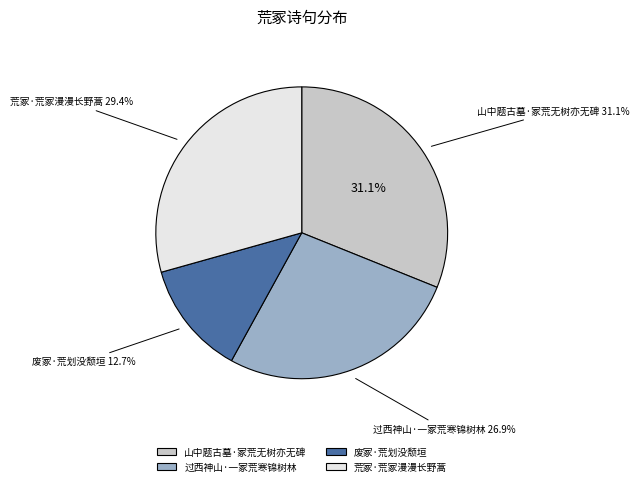

To the nearest percent, what is the difference between the 废冢·荒划没颓垣 and 荒冢·荒冢漫漫长野蒿 slice percentages?

17%